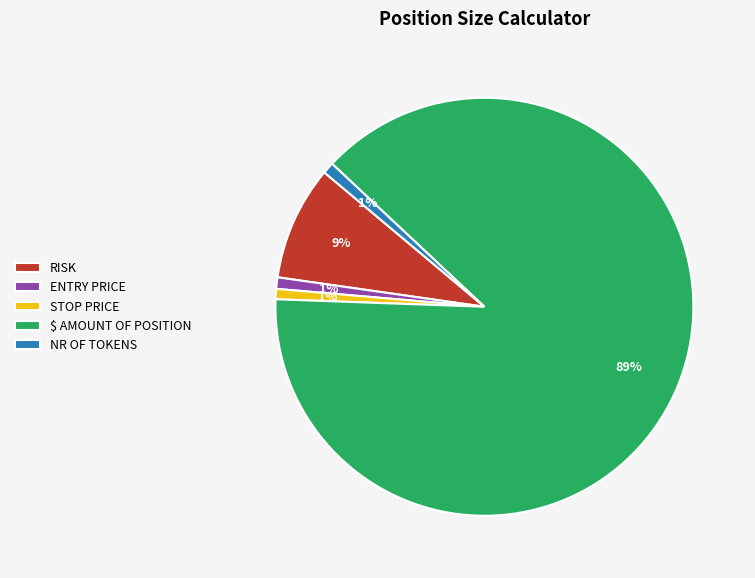

Is the sum of NR OF TOKENS and RISK greater than half?

No